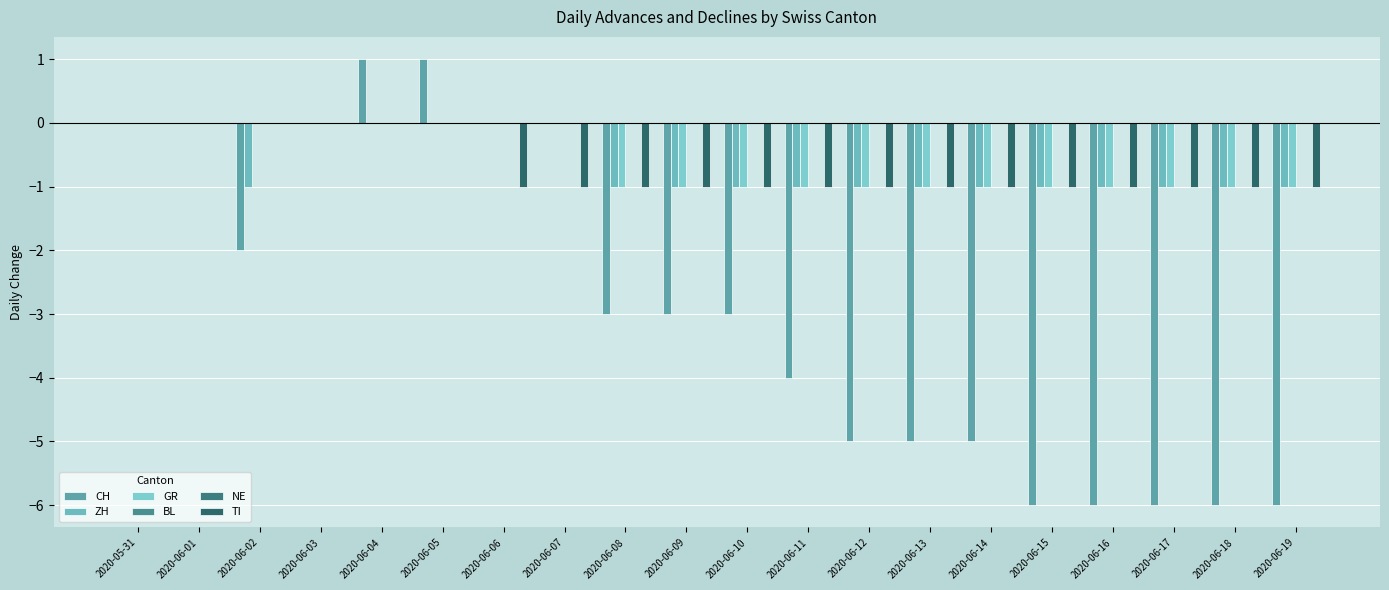

What are all the series names shown in the legend?

CH, ZH, GR, BL, NE, TI